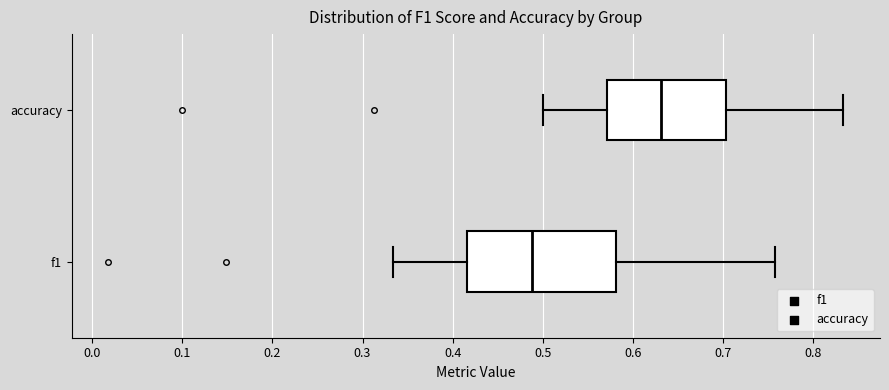

Reading bottom to top, read every box against the x-axis: the position of its median line, the range the box covers, and the ends of its whiskers. The values are not printed on the chart, so give them approximately, as read against the axis.

f1: median 0.49, box 0.42 to 0.58, whiskers 0.33 to 0.76
accuracy: median 0.63, box 0.57 to 0.70, whiskers 0.50 to 0.83